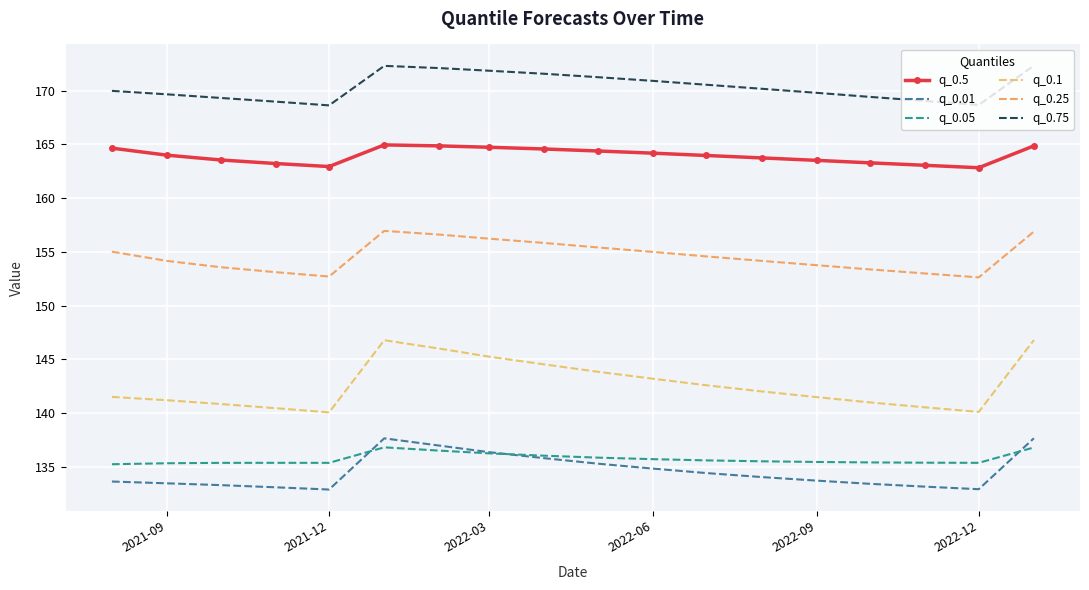

What is the greatest value displayed?

172.3